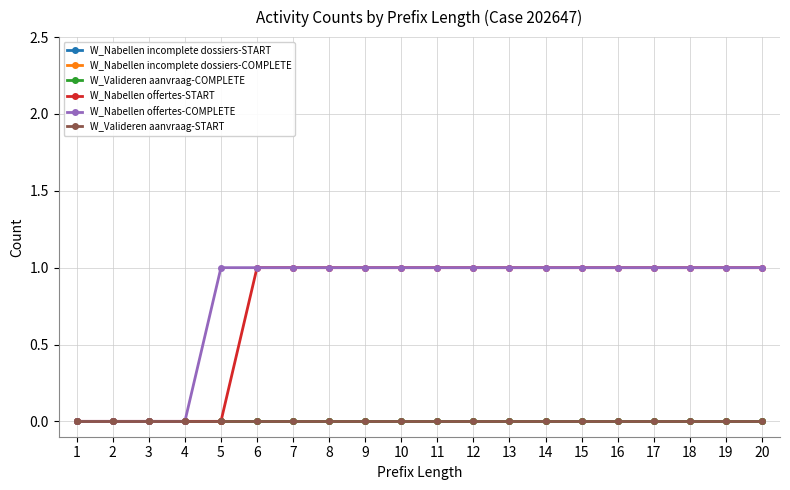

Which category has the highest value across all series?

6